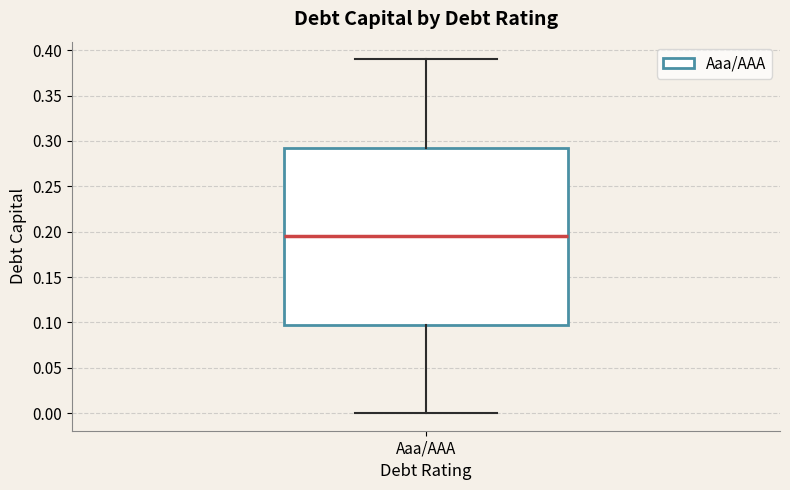

Where is the upper edge of the box for Aaa/AAA on the y-axis? The values are not printed on the chart, so give them approximately, as read against the axis.

0.295